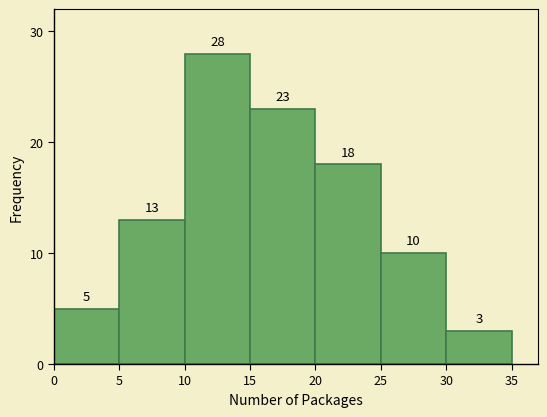

Reading left to right, transcribe this chart: for each bar, give the range it covers on the x-axis and its height.

0 to 5: 5
5 to 10: 13
10 to 15: 28
15 to 20: 23
20 to 25: 18
25 to 30: 10
30 to 35: 3